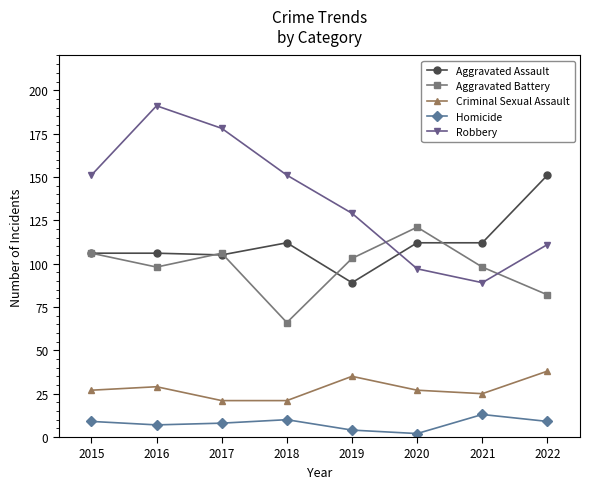

Reading right to left, transcribe all the data shown in this chart.

Aggravated Assault: 2022=151	2021=112	2020=112	2019=89	2018=112	2017=105	2016=106	2015=106
Aggravated Battery: 2022=82	2021=98	2020=121	2019=103	2018=66	2017=106	2016=98	2015=106
Criminal Sexual Assault: 2022=38	2021=25	2020=27	2019=35	2018=21	2017=21	2016=29	2015=27
Homicide: 2022=9	2021=13	2020=2	2019=4	2018=10	2017=8	2016=7	2015=9
Robbery: 2022=111	2021=89	2020=97	2019=129	2018=151	2017=178	2016=191	2015=151